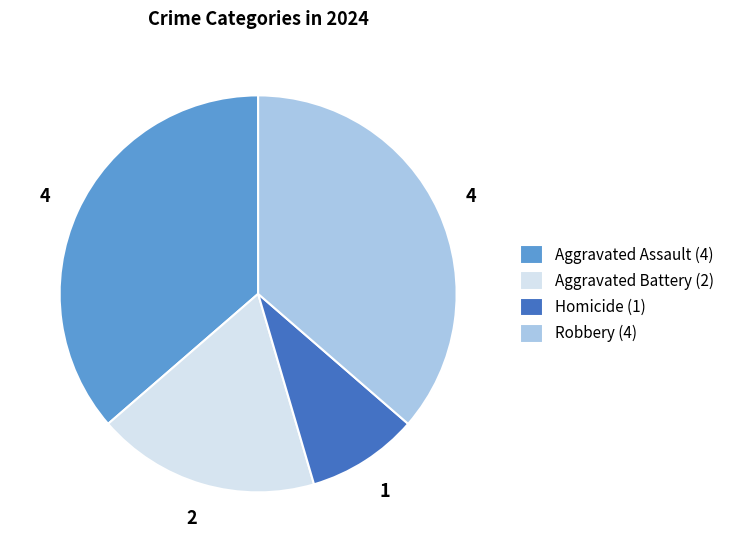

Is it true that Homicide is 3% of the pie?

False